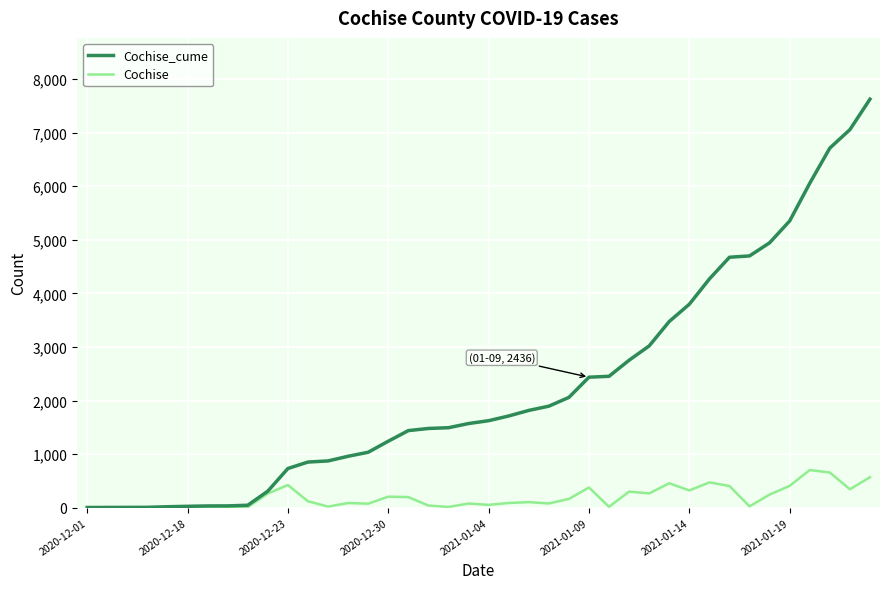

Which series has the largest range (max minus min)?

Cochise_cume